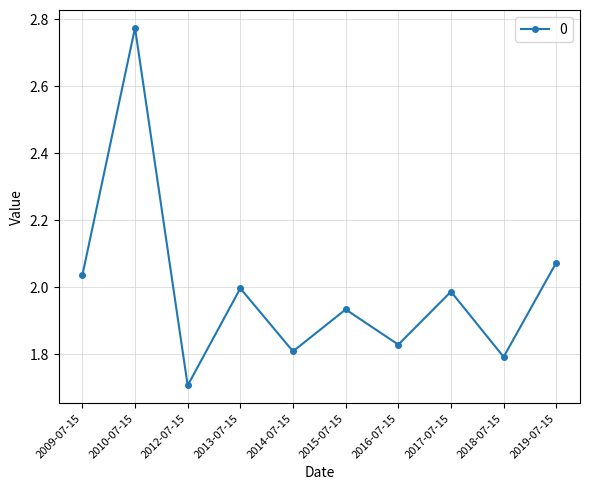

Rank the categories by value from highest to lowest.

2010-07-15, 2019-07-15, 2009-07-15, 2013-07-15, 2017-07-15, 2015-07-15, 2016-07-15, 2014-07-15, 2018-07-15, 2012-07-15